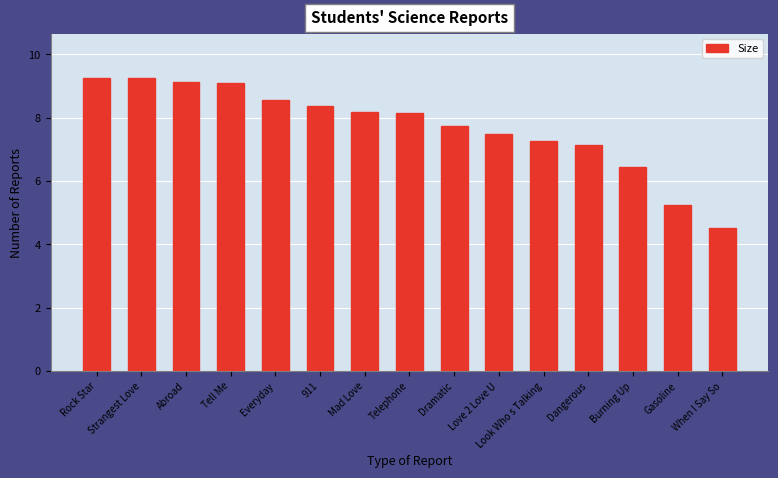

How many data points does each series have?

15